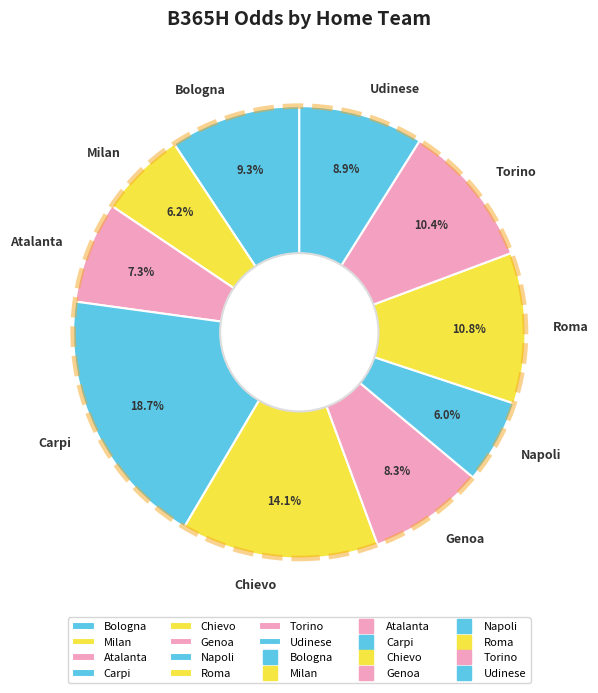

Between Chievo and Bologna, which is larger?

Chievo